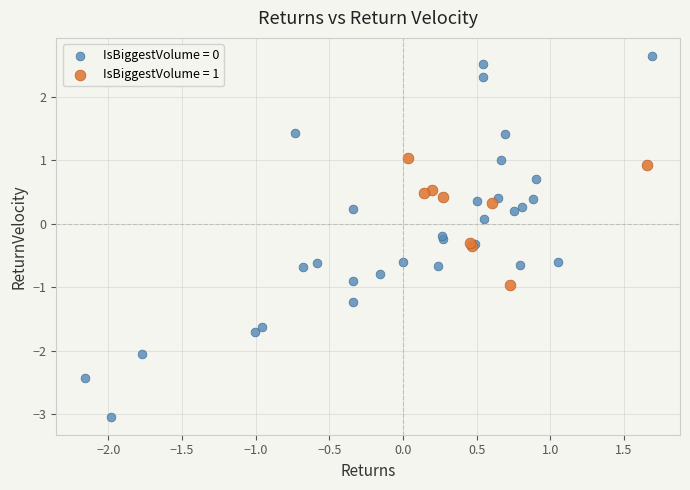

Which series has the largest Y range (max minus min)?

IsBiggestVolume = 0